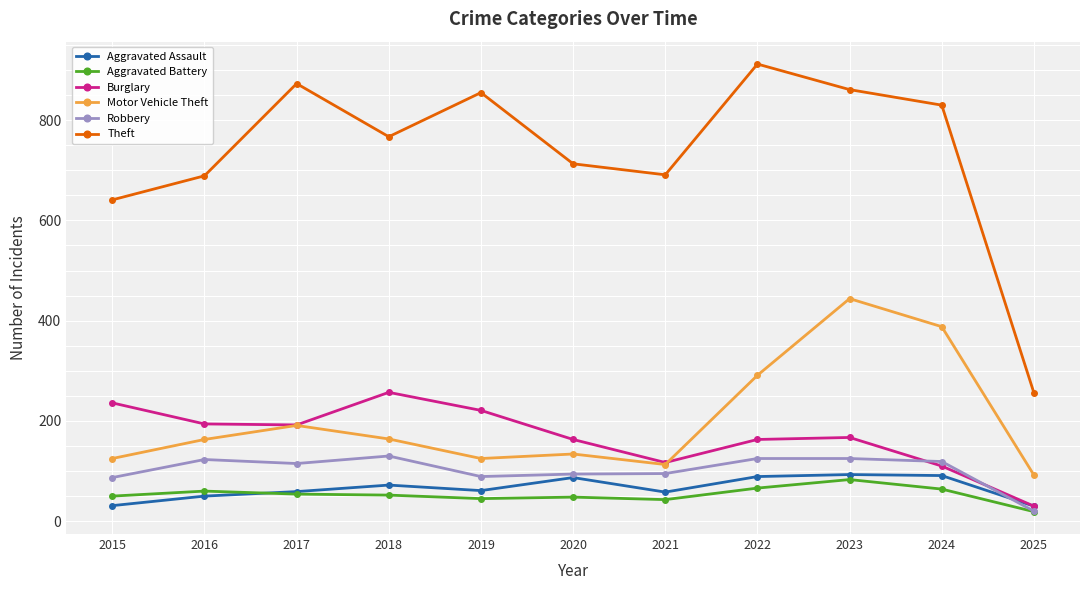

What is the maximum value for Robbery?

130